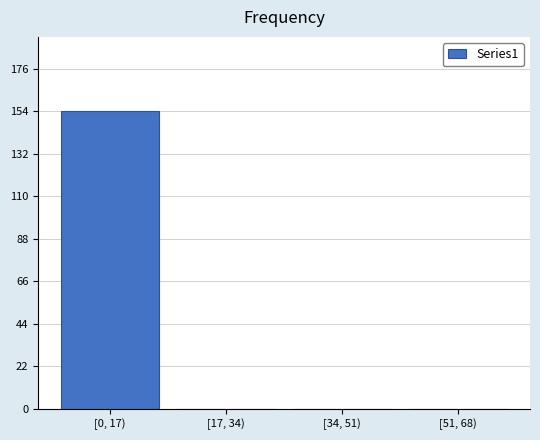

Reading left to right, extract all data points from this chart.

[0, 17)=154	[17, 34)=0	[34, 51)=0	[51, 68)=0